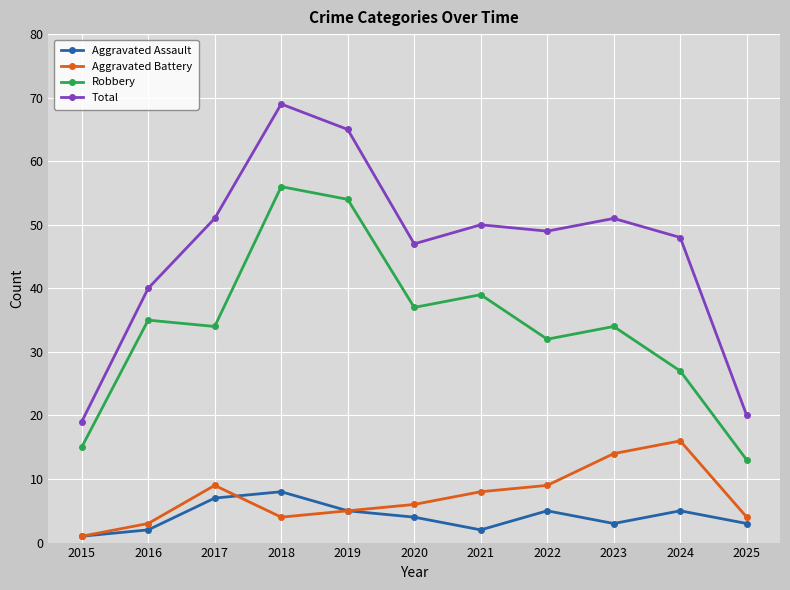

Between 2018 and 2024, which series saw the biggest shift?

Robbery